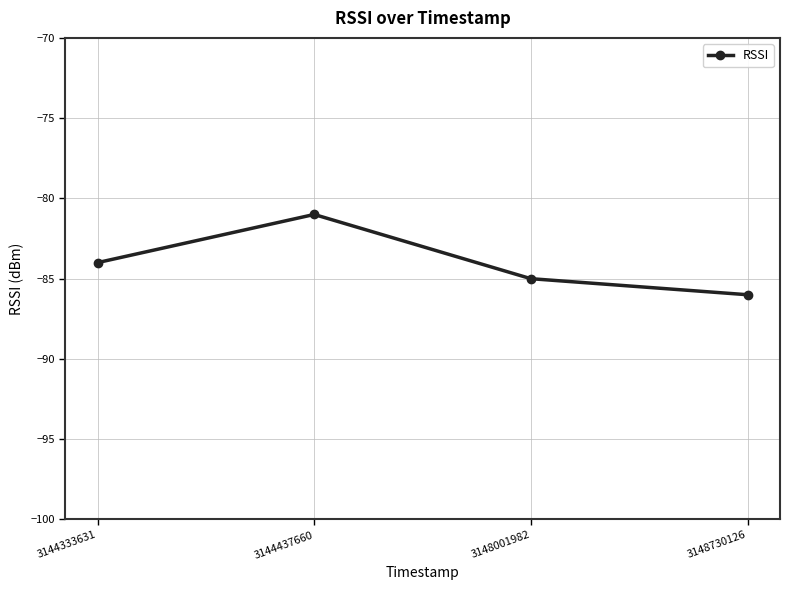

True or false: the data shows -42 at 3148001982.

False